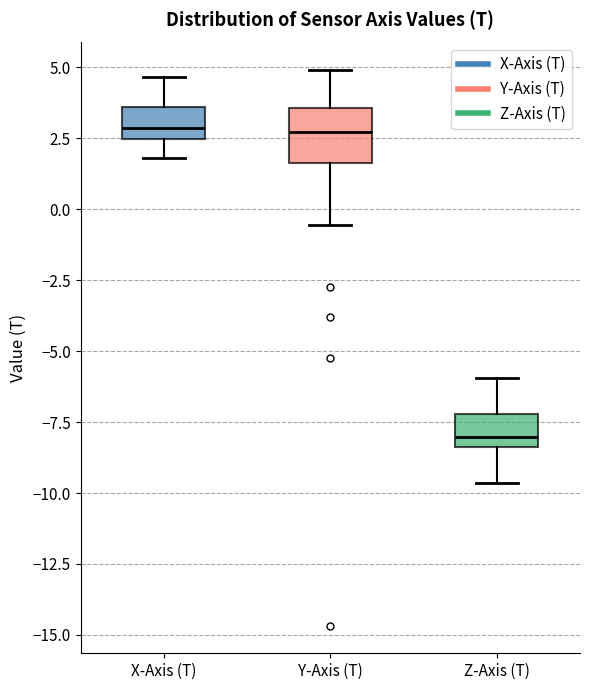

Where is the upper edge of the box for X-Axis (T) on the y-axis? The values are not printed on the chart, so give them approximately, as read against the axis.

3.5